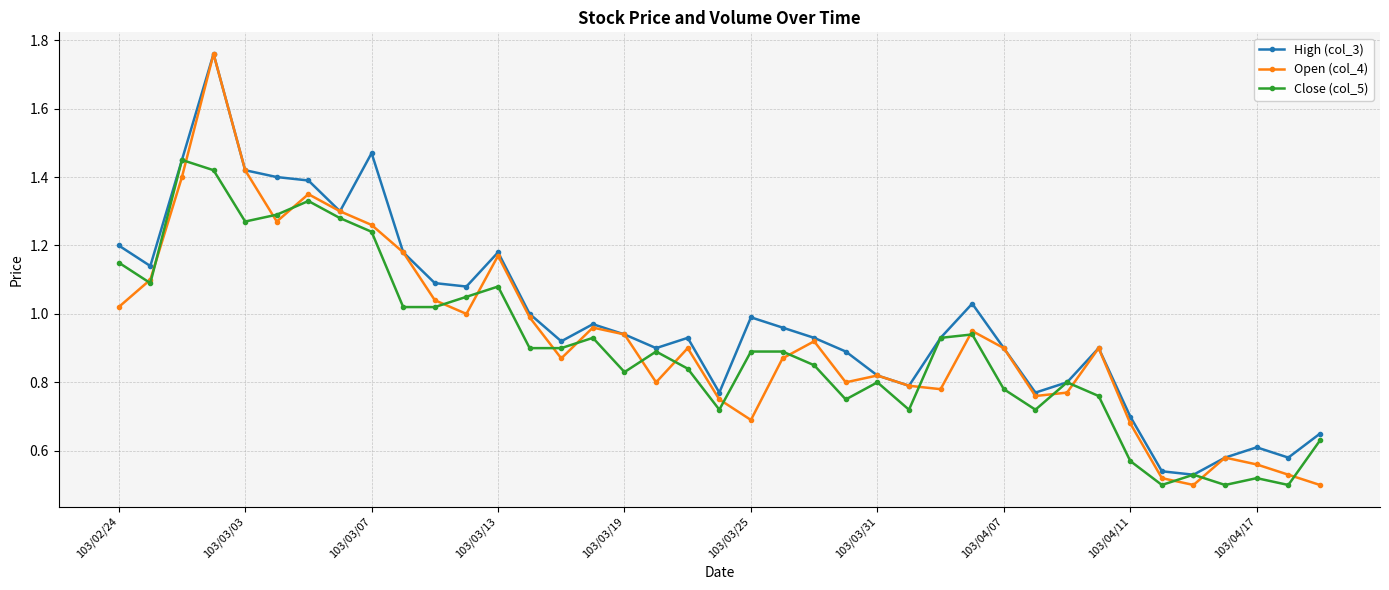

Which series has the widest spread of values?

Open (col_4)